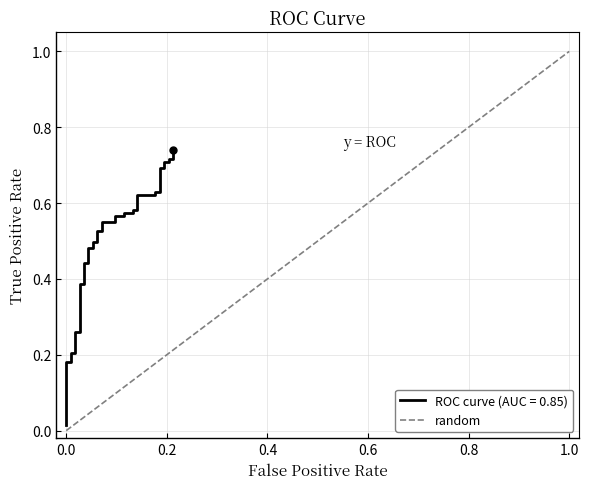

The value at 0.0 is 0. True or false?

True